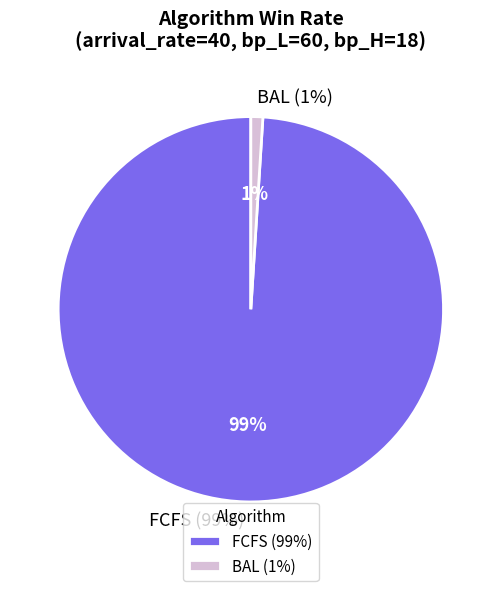

What is the smallest slice in the pie chart?

BAL (1%)